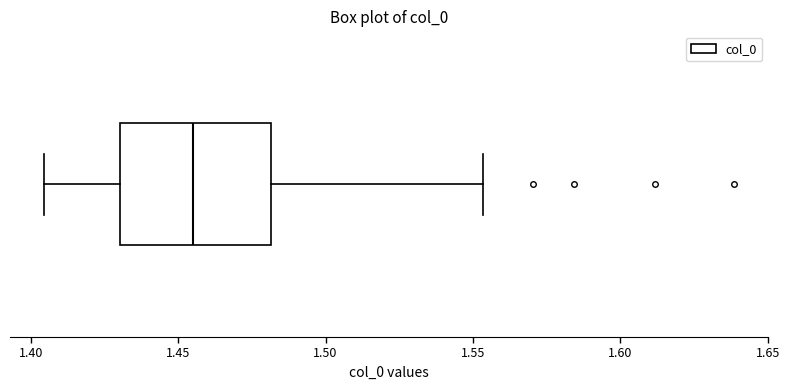

Read this box plot against the x-axis: the position of the median line, the range covered by the box, and the ends of both whiskers. The values are not printed on the chart, so give them approximately, as read against the axis.

median 1.455, box 1.430 to 1.480, whiskers 1.405 to 1.555